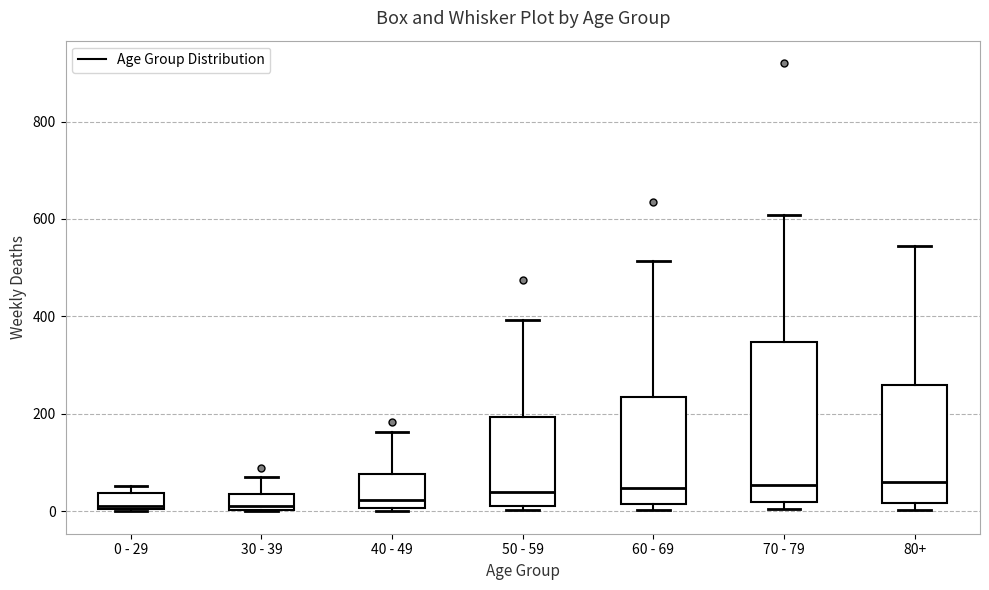

Where does the upper whisker of the box for 80+ end on the y-axis? The values are not printed on the chart, so give them approximately, as read against the axis.

540